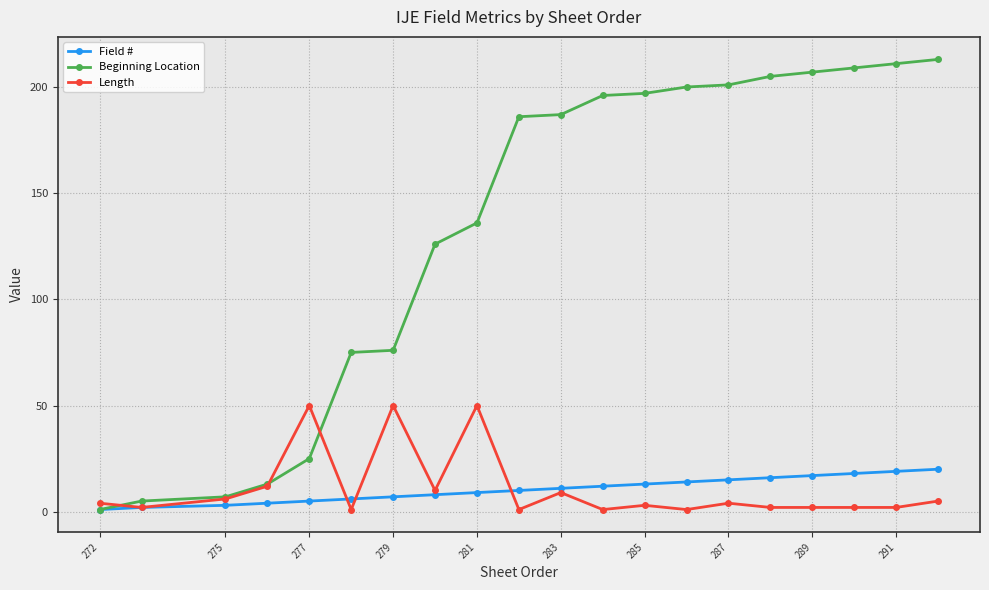

What are all the series names shown in the legend?

Field #, Beginning Location, Length